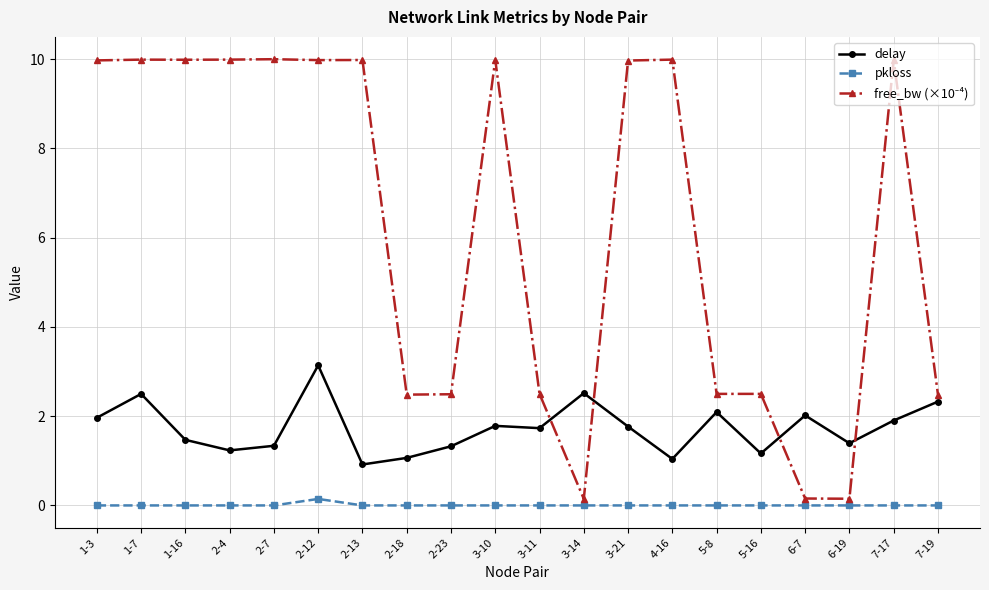

How many categories are shown in the chart?

20